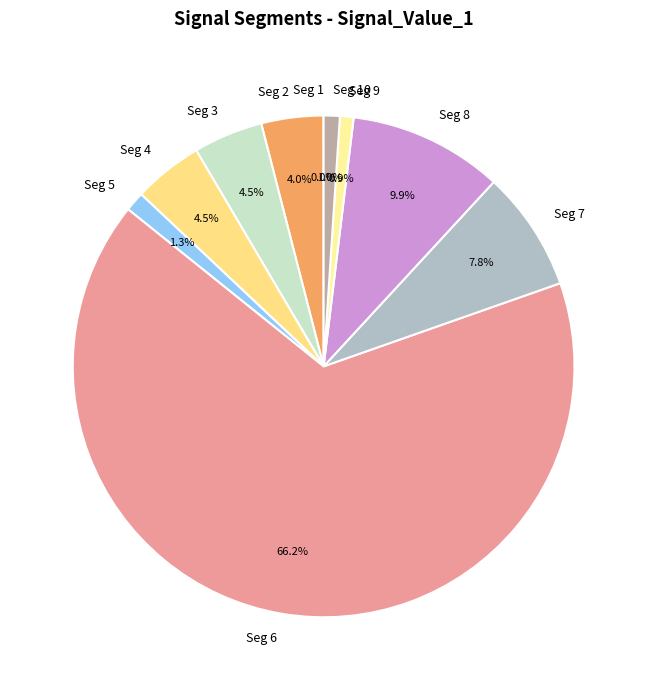

What is the largest slice in the pie chart?

Seg 6